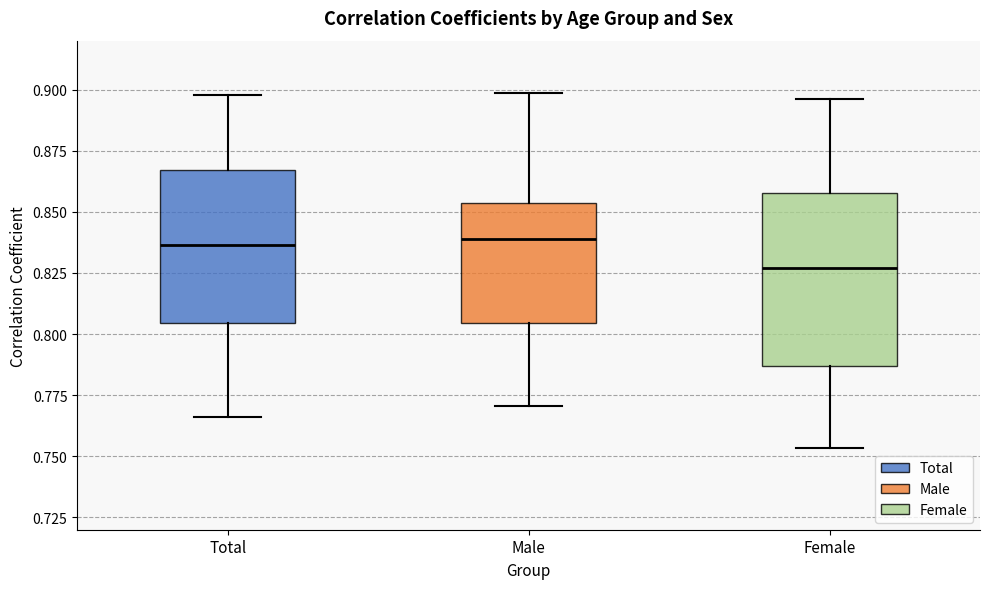

Where is the upper edge of the box for Total on the y-axis? The values are not printed on the chart, so give them approximately, as read against the axis.

0.865